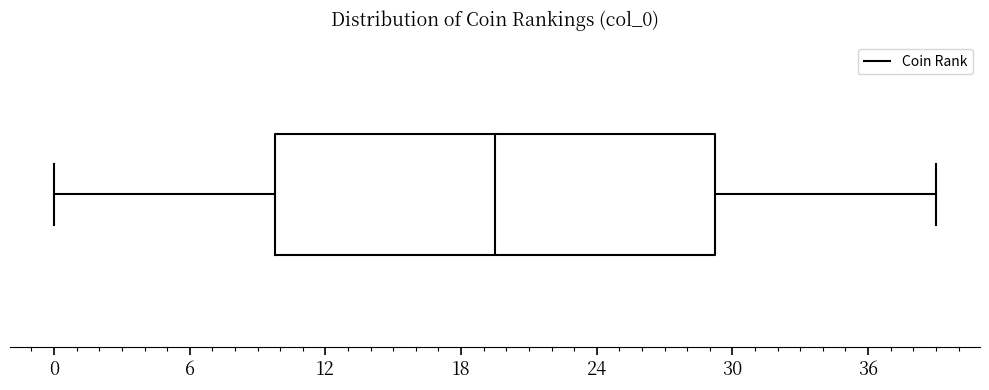

Read this box plot against the x-axis: the position of the median line, the range covered by the box, and the ends of both whiskers. The values are not printed on the chart, so give them approximately, as read against the axis.

median 20, box 10 to 29, whiskers 0 to 39